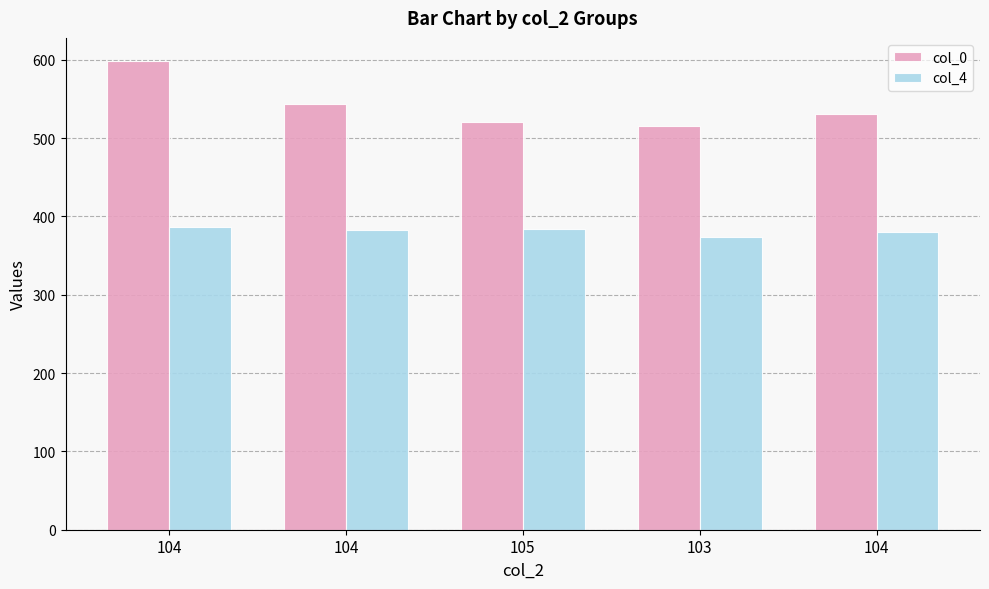

The col_4 series shows 387 at 104. True or false?

True